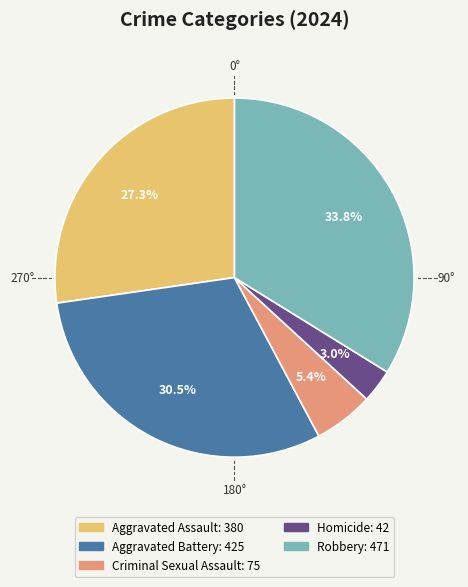

Approximately how many times larger is the value at Robbery compared to Aggravated Assault?

1.2